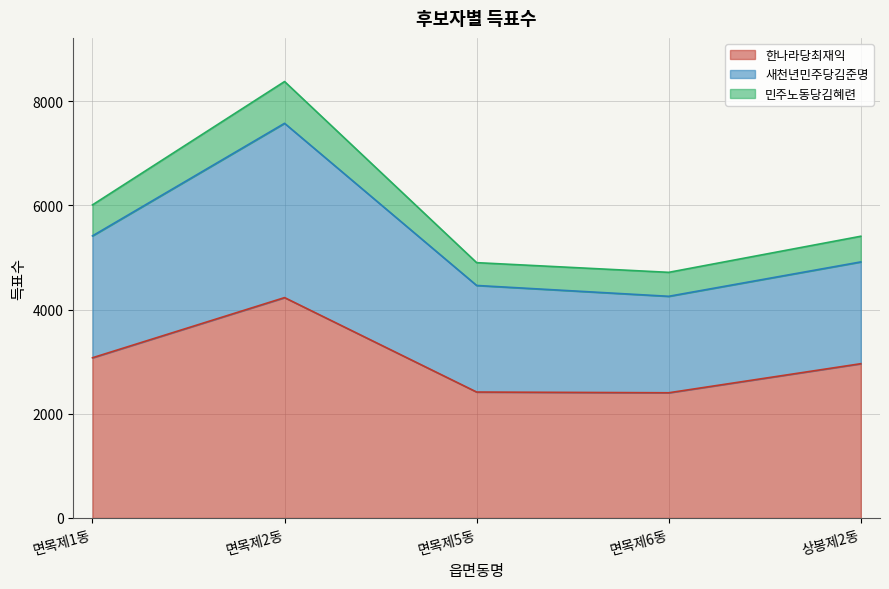

What are all the series names shown in the legend?

한나라당최재익, 새천년민주당김준명, 민주노동당김혜련